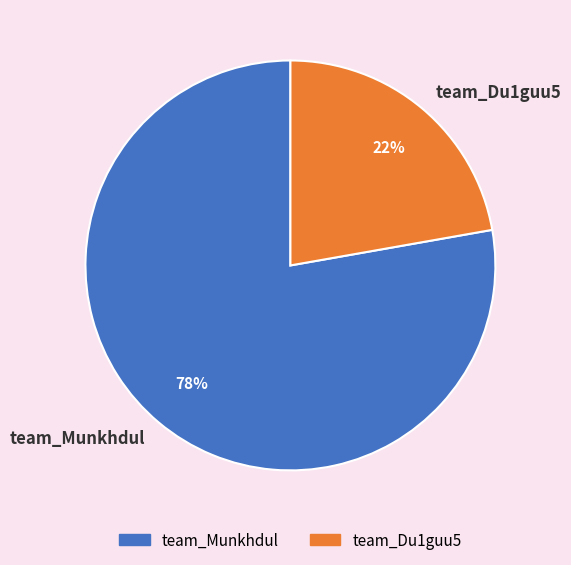

What is the ratio of the value at team_Munkhdul to the value at team_Du1guu5?

3.5